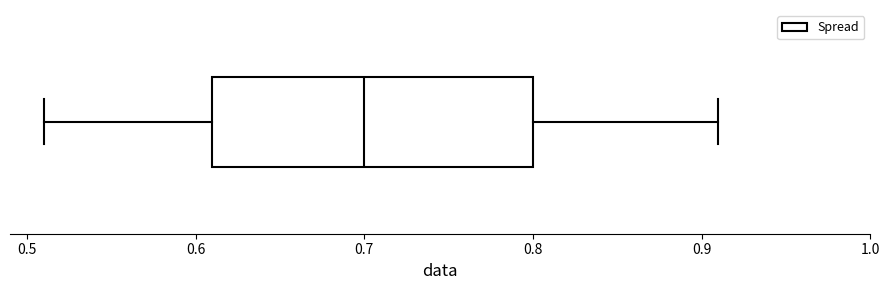

Read this box plot against the x-axis: the position of the median line, the range covered by the box, and the ends of both whiskers. The values are not printed on the chart, so give them approximately, as read against the axis.

median 0.70, box 0.61 to 0.80, whiskers 0.51 to 0.91